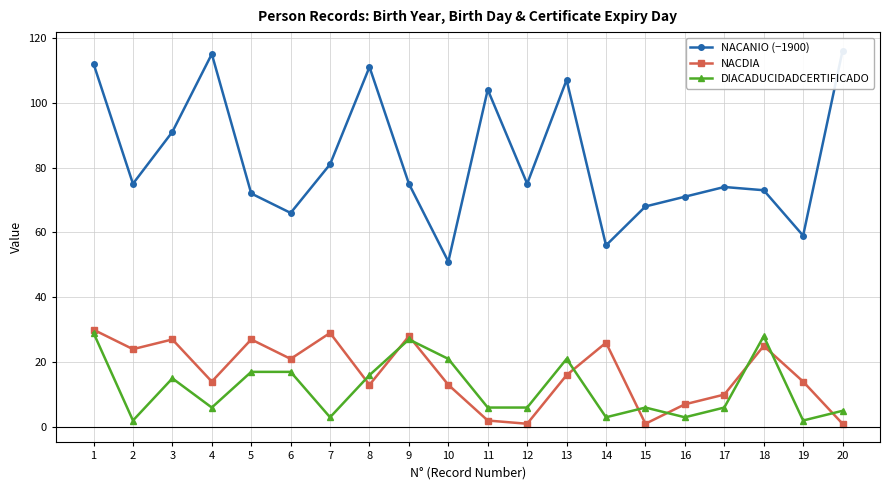

How many values in the NACDIA series exceed 16?

9